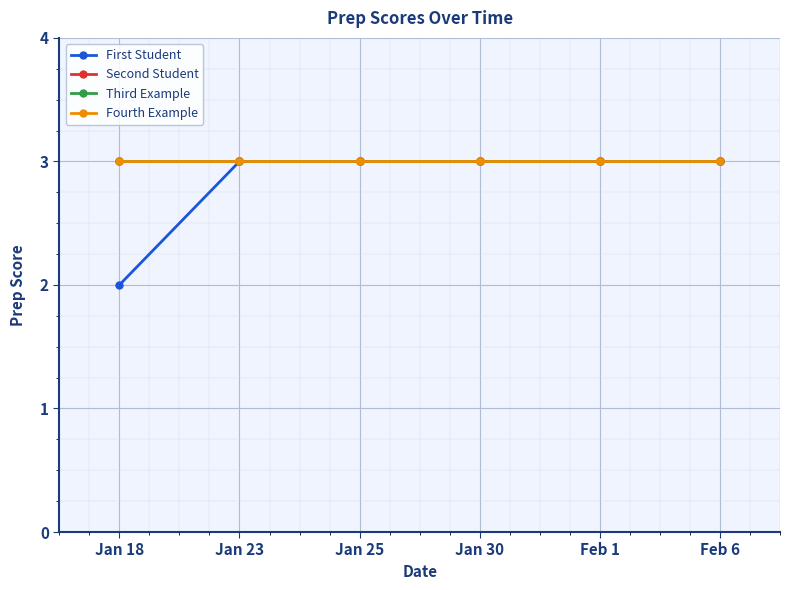

True or false: Second Student has more than 1 points higher than both neighbors.

False